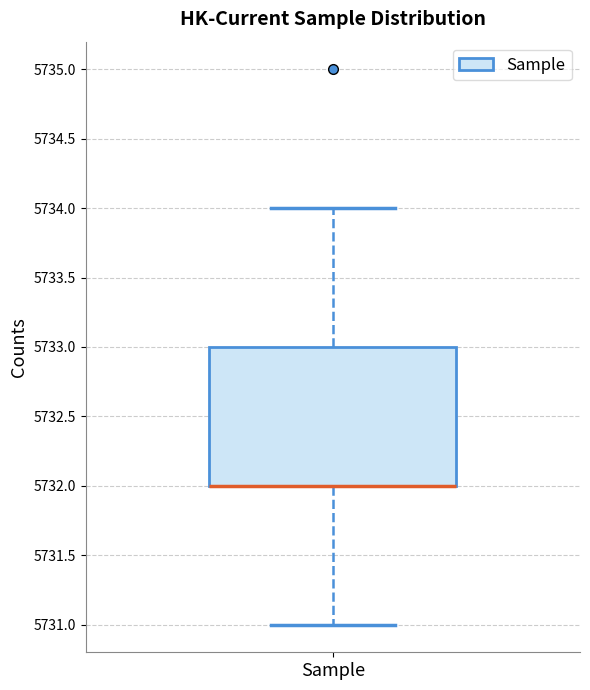

Read this box plot against the y-axis: the position of the median line, the range covered by the box, and the ends of both whiskers. The values are not printed on the chart, so give them approximately, as read against the axis.

median 5732 (drawn on the box's lower edge), box 5732 to 5733, whiskers 5731 to 5734